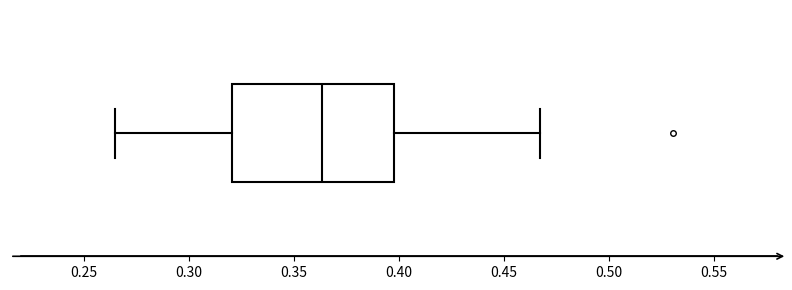

Read this box plot against the x-axis: the position of the median line, the range covered by the box, and the ends of both whiskers. The values are not printed on the chart, so give them approximately, as read against the axis.

median 0.365, box 0.320 to 0.400, whiskers 0.265 to 0.465